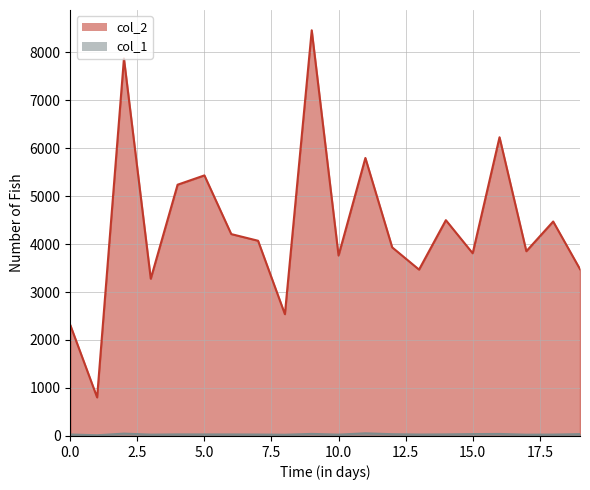

What is the difference between the col_1 values at 14 and 1?

18